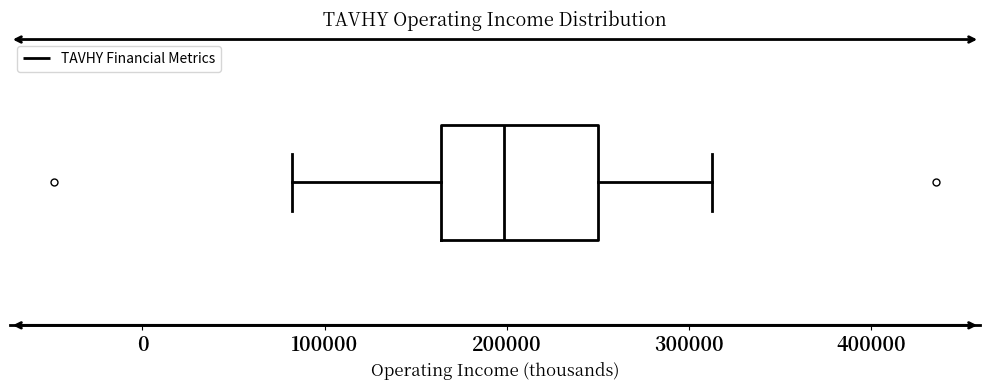

Transcribe this box plot: give where the median line is, the range the box spans, and where the two whiskers end, as read against the x-axis. The values are not printed on the chart, so give them approximately, as read against the axis.

median 200000, box 160000 to 250000, whiskers 80000 to 310000